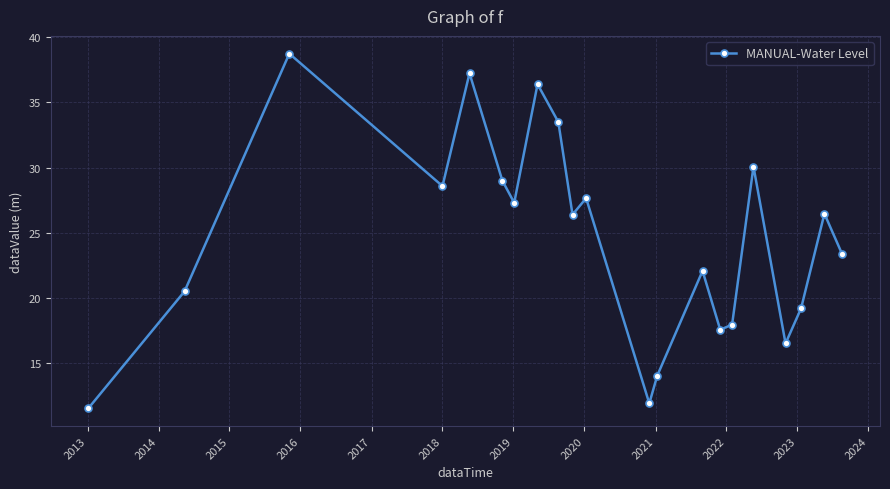

Does the chart have visible grid lines?

Yes